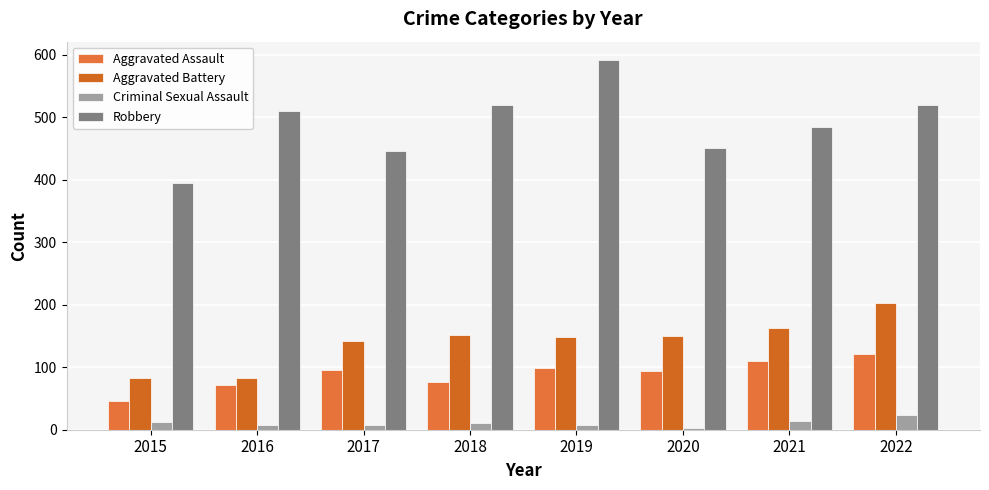

Which series has the widest spread of values?

Robbery